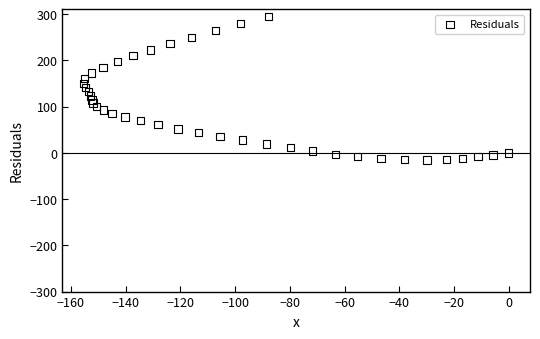

What is the range of Y values (max minus min)?

309.8